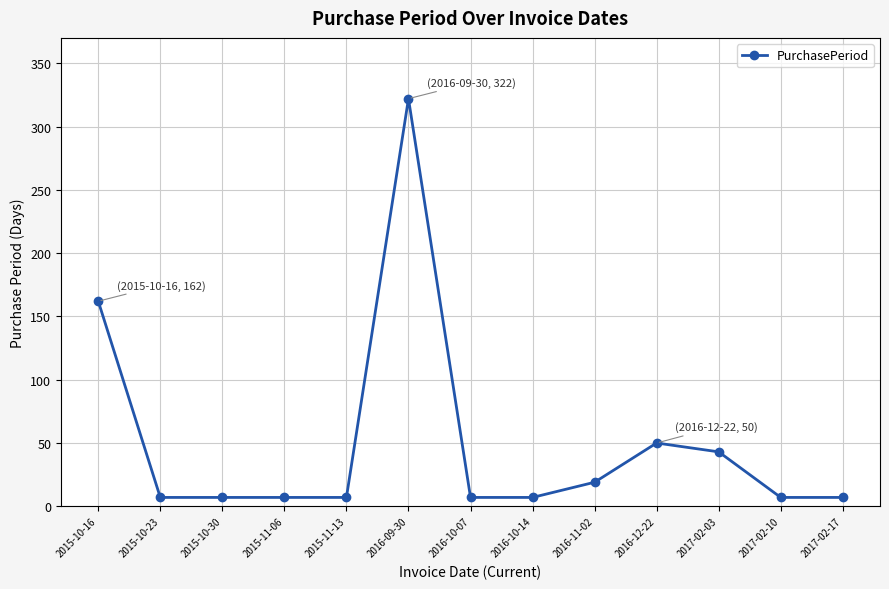

How many lines are shown in the chart?

1